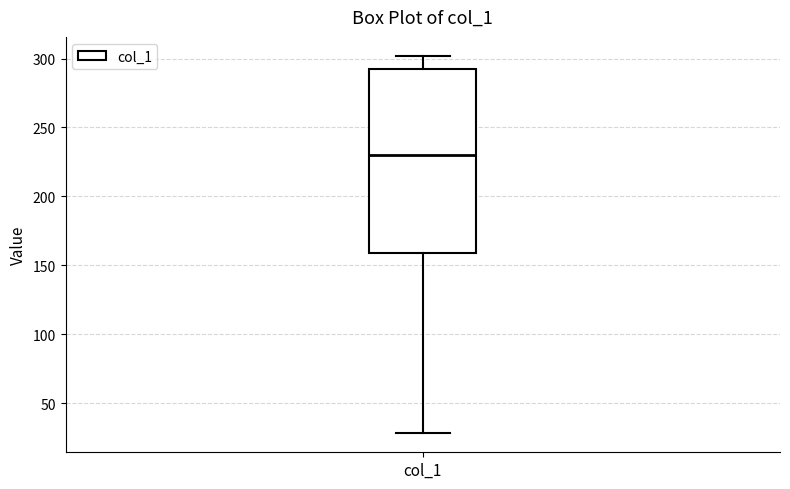

Read this box plot against the y-axis: the position of the median line, the range covered by the box, and the ends of both whiskers. The values are not printed on the chart, so give them approximately, as read against the axis.

median 230, box 160 to 295, whiskers 30 to 300